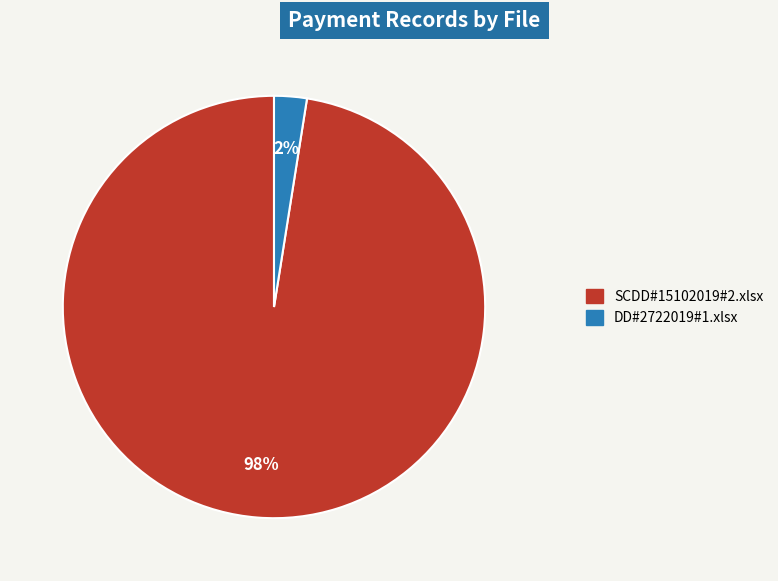

To the nearest percent, what is the average slice percentage?

50%